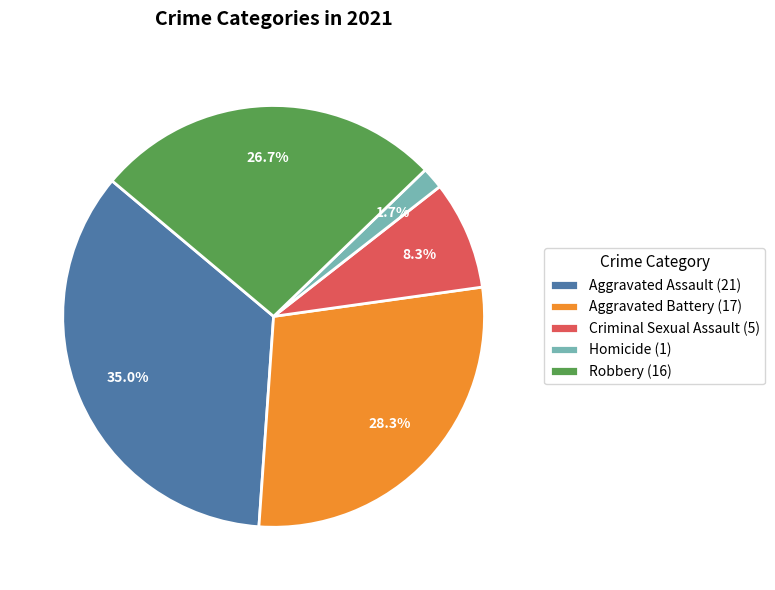

To the nearest percent, what is the difference between the largest and smallest slice percentages?

33%